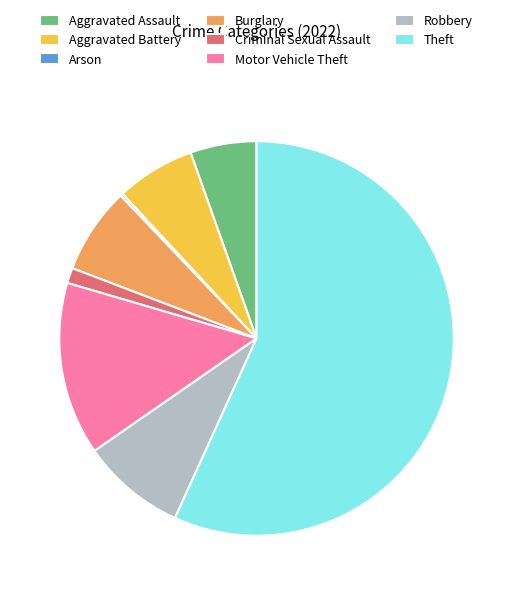

What is the largest slice in the pie chart?

Theft